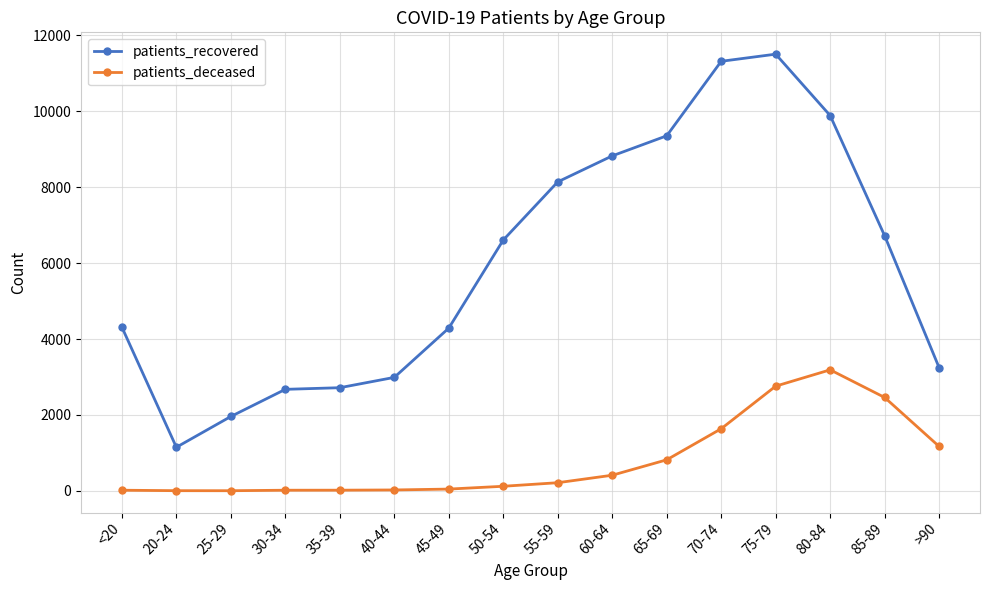

What are all the series names shown in the legend?

patients_recovered, patients_deceased